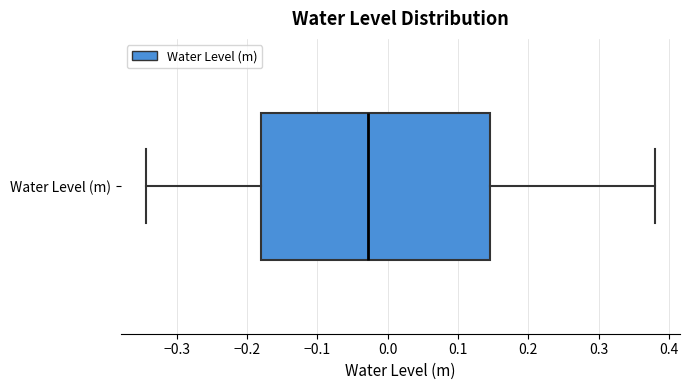

Read this box plot against the x-axis: the position of the median line, the range covered by the box, and the ends of both whiskers. The values are not printed on the chart, so give them approximately, as read against the axis.

median -0.03, box -0.18 to 0.15, whiskers -0.34 to 0.38